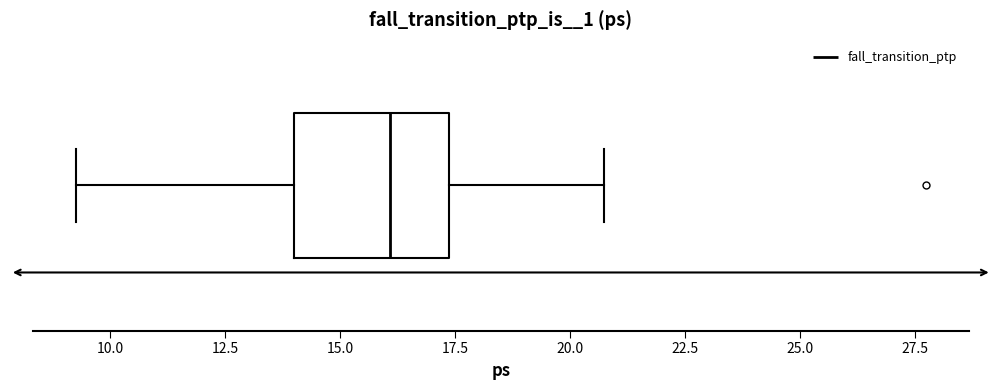

Read this box plot against the x-axis: the position of the median line, the range covered by the box, and the ends of both whiskers. The values are not printed on the chart, so give them approximately, as read against the axis.

median 16.0, box 14.0 to 17.5, whiskers 9.0 to 20.5